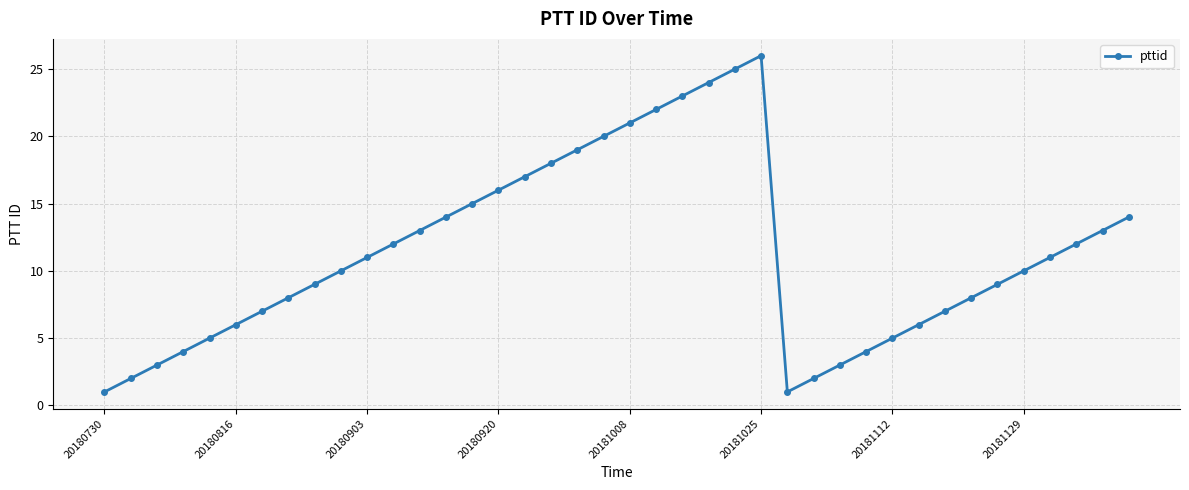

What is the maximum value shown in the chart?

26